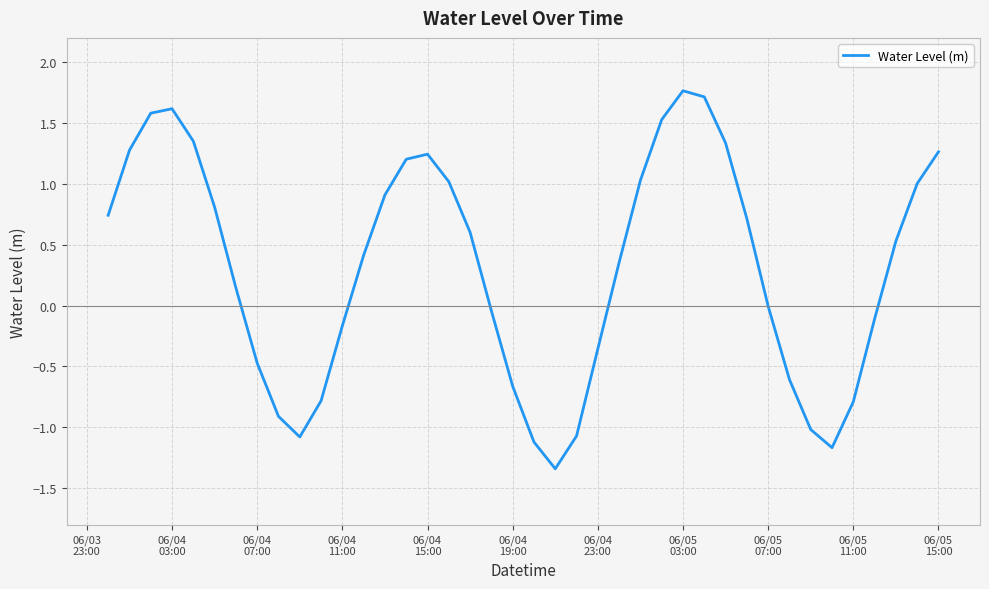

What is the difference between the maximum and minimum values?

3.1